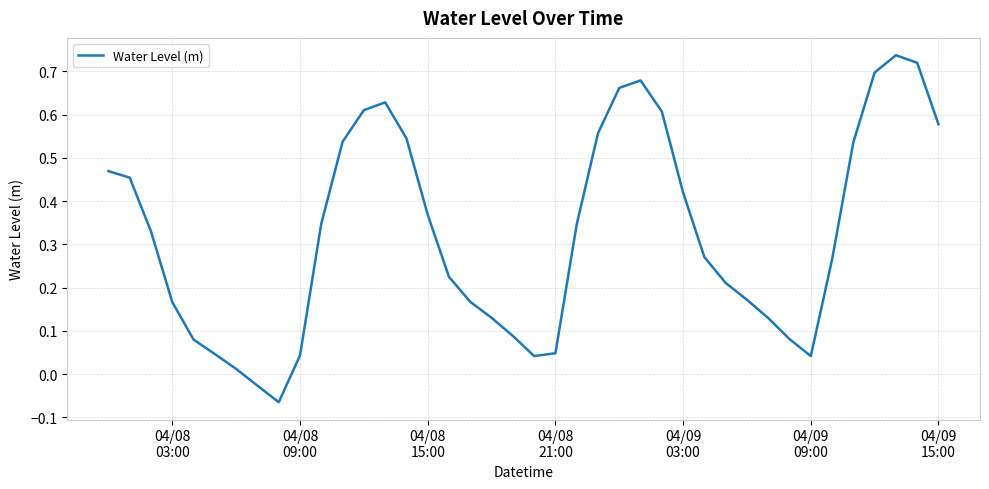

What is the difference between the maximum and minimum values?

0.8